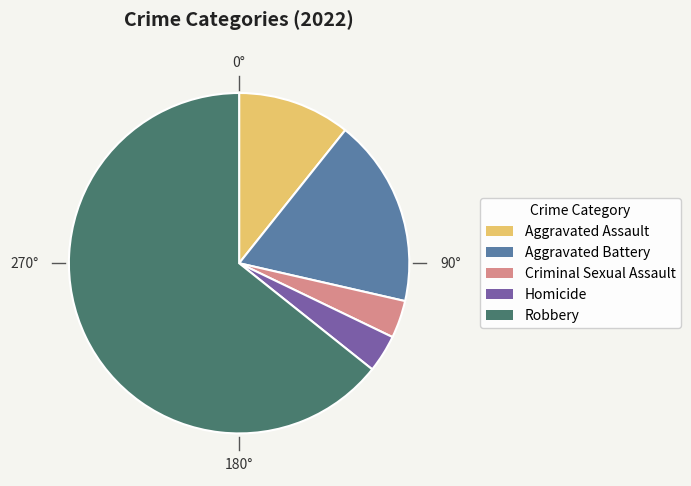

Is it true that Aggravated Battery is 5% of the pie?

False